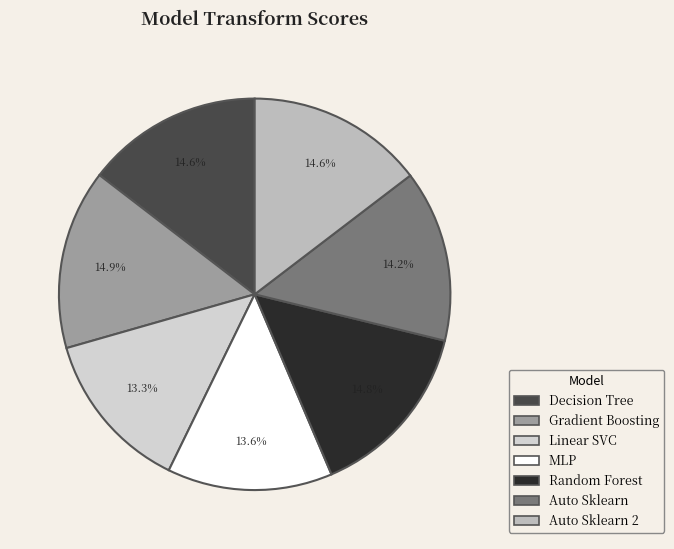

How many segments does this pie chart have?

7